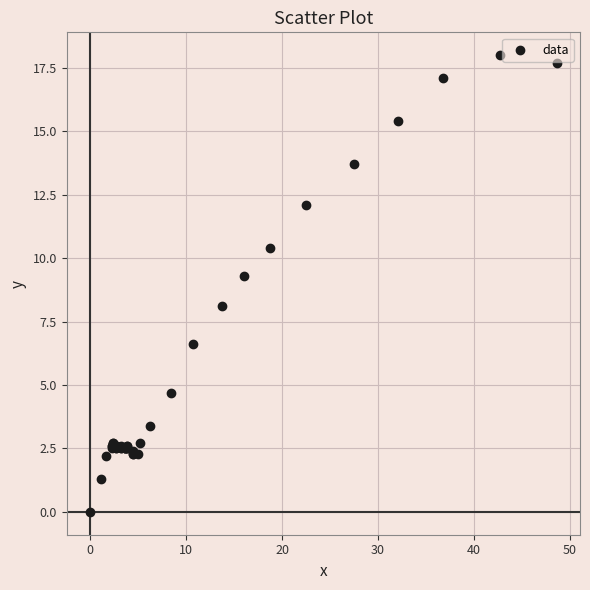

What Y value in the scatter plot is closest to 9?

9.3